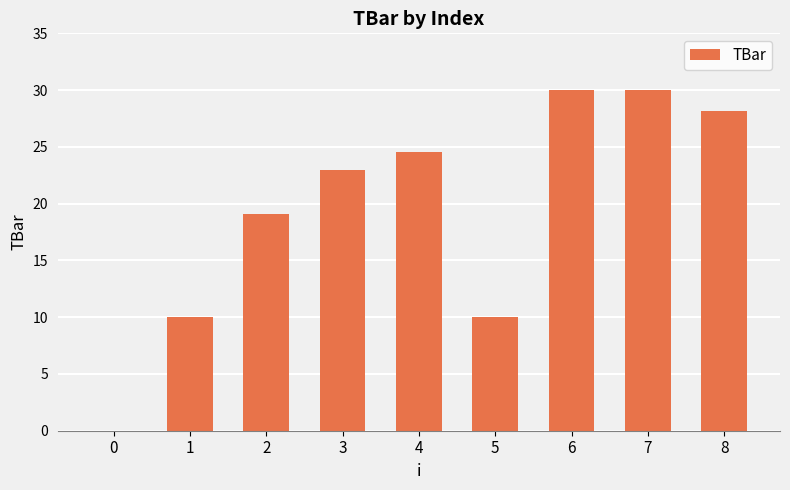

The chart shows a value of 10.0 at 1. True or false?

True